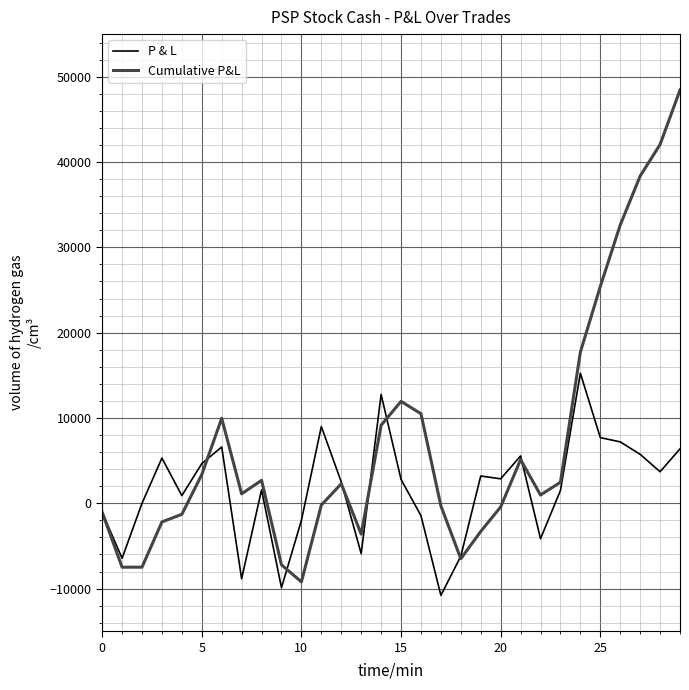

Which series ends up on top after the final intersection of Cumulative P&L and P & L?

Cumulative P&L